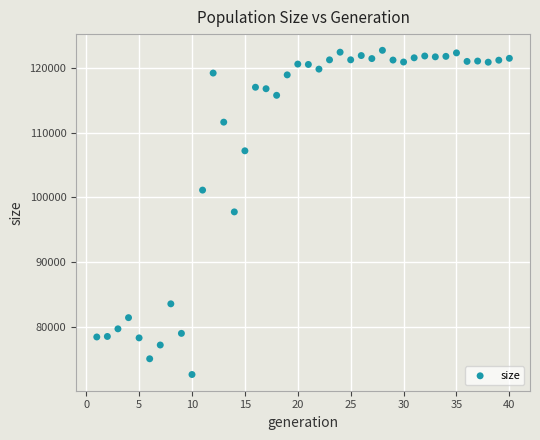

What is the range of X values (max minus min)?

39